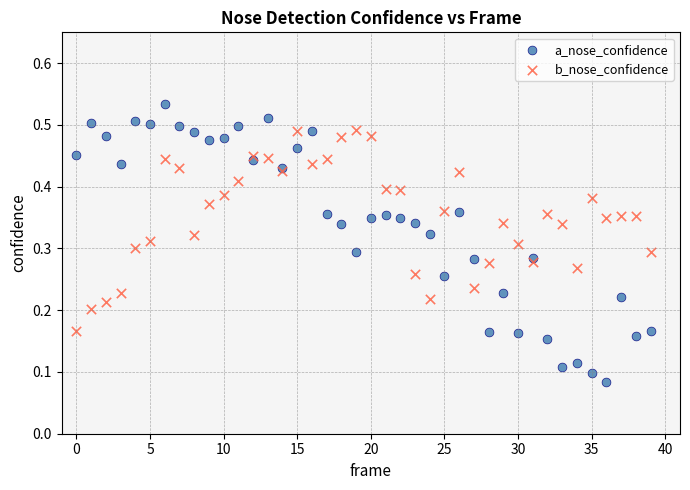

Which series has the widest spread of Y values?

a_nose_confidence